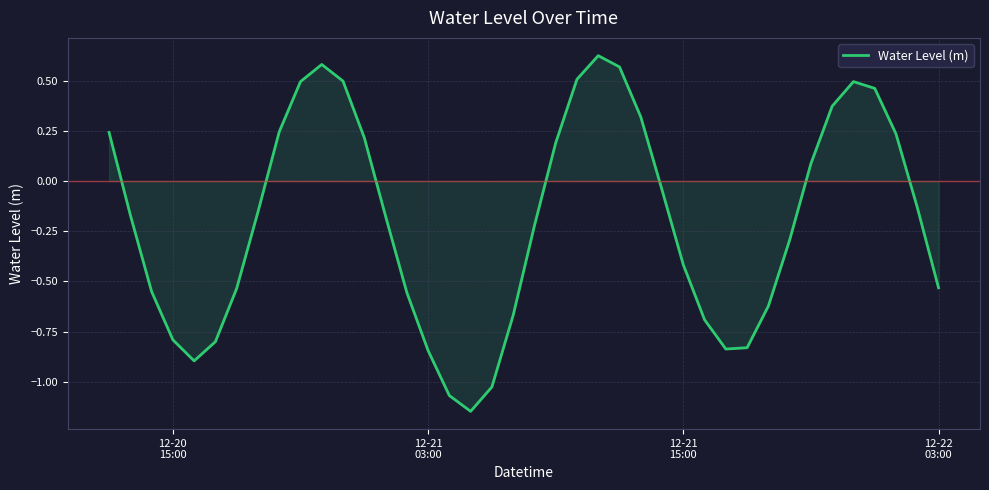

How many lines are shown in the chart?

1